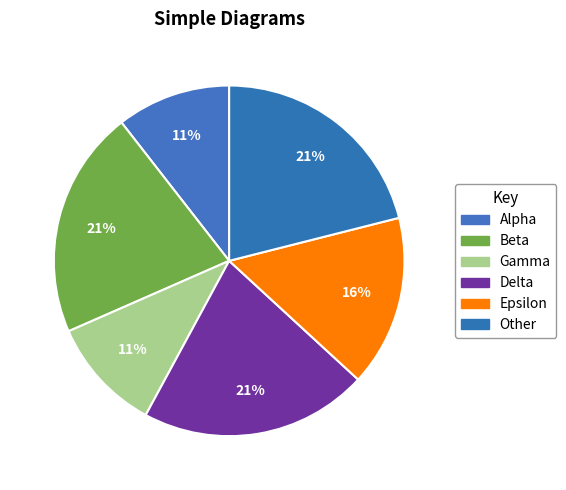

True or false: Epsilon accounts for 3% of the total.

False